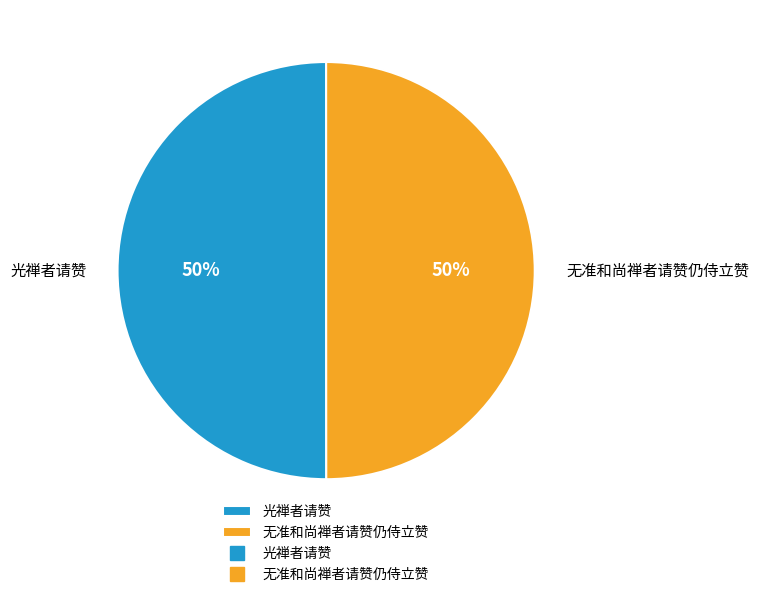

Do 光禅者请赞 and 无准和尚禅者请赞仍侍立赞 together represent more than half of the pie?

Yes